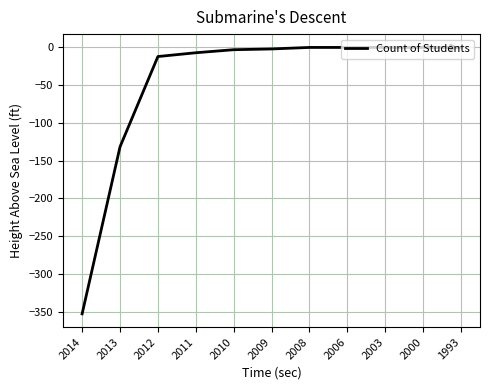

The value at 2014 is -352. True or false?

True